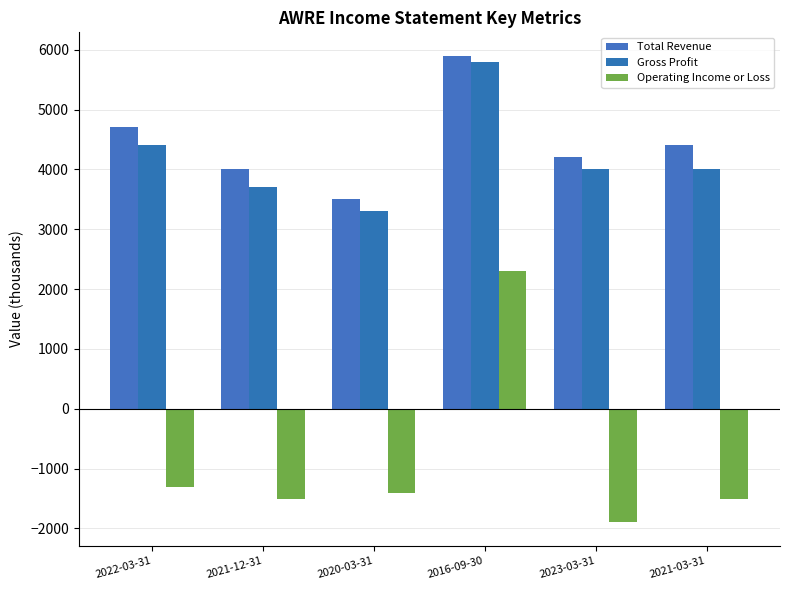

Does the chart contain any negative values?

Yes